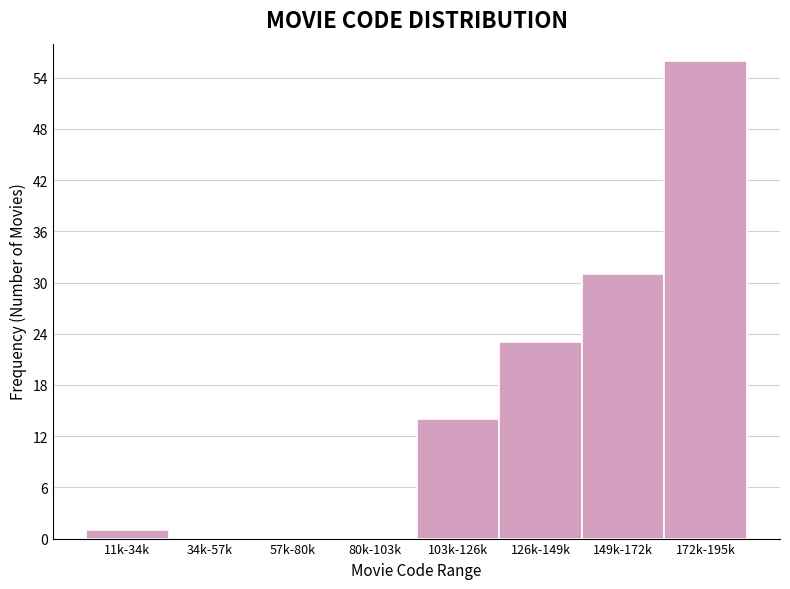

Reading left to right, what are all the values shown in this chart?

11k-34k=1	34k-57k=0	57k-80k=0	80k-103k=0	103k-126k=14	126k-149k=23	149k-172k=31	172k-195k=56